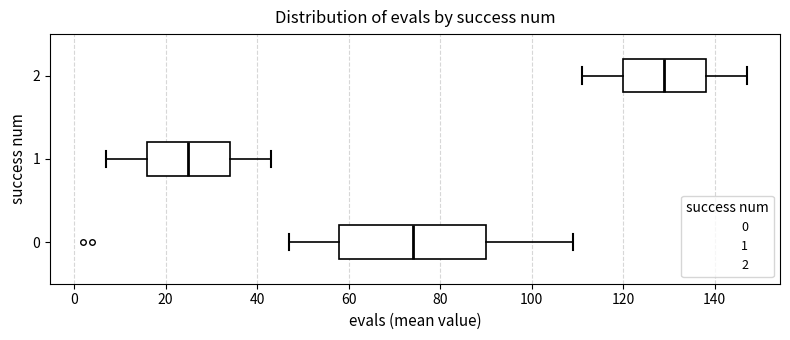

Which box is the widest, from its left edge to its right edge?

0